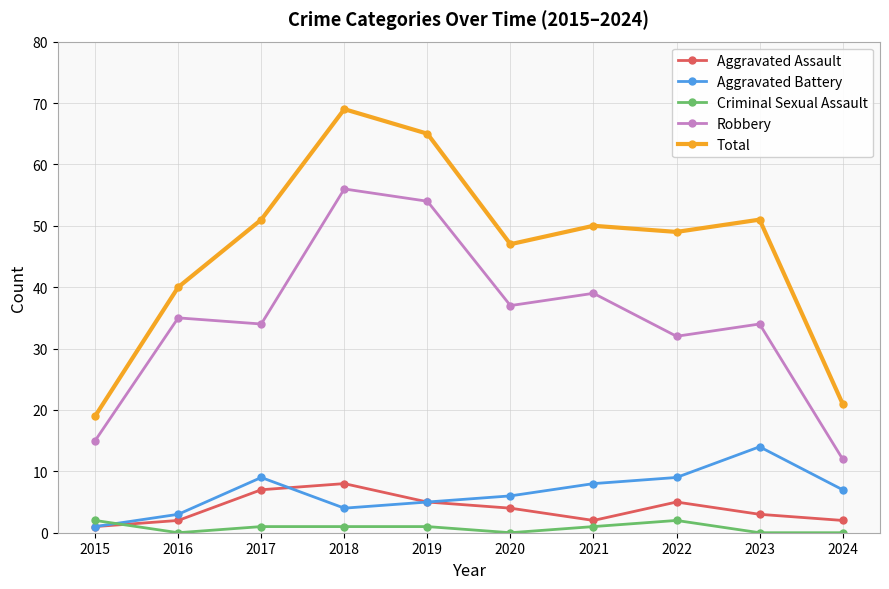

The value of Aggravated Battery at 2018 is 7. True or false?

False